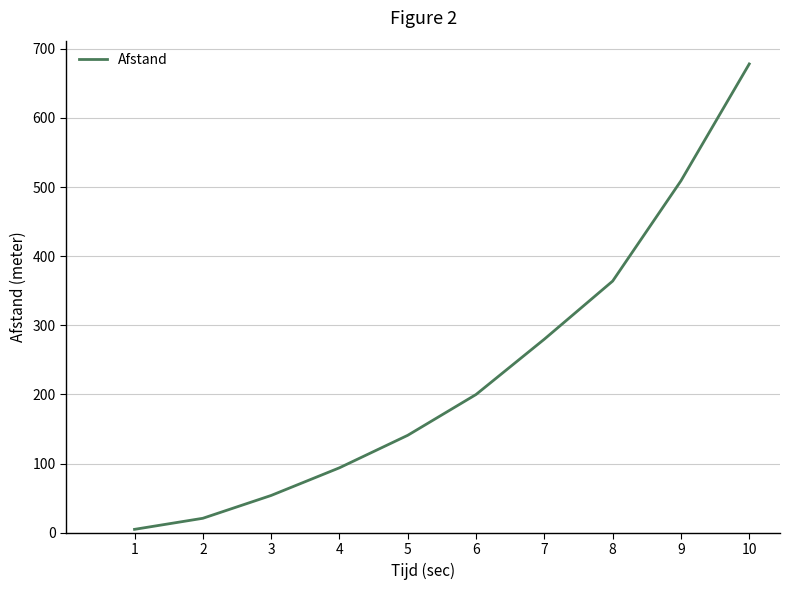

Reading left to right, what are all the values shown in this chart?

5	21	54	94	141	200	280	364	509	678